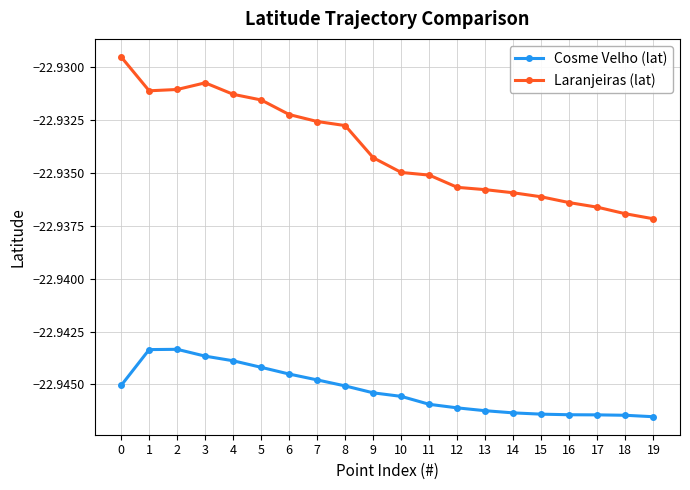

Which series has the largest range (max minus min)?

Laranjeiras (lat)